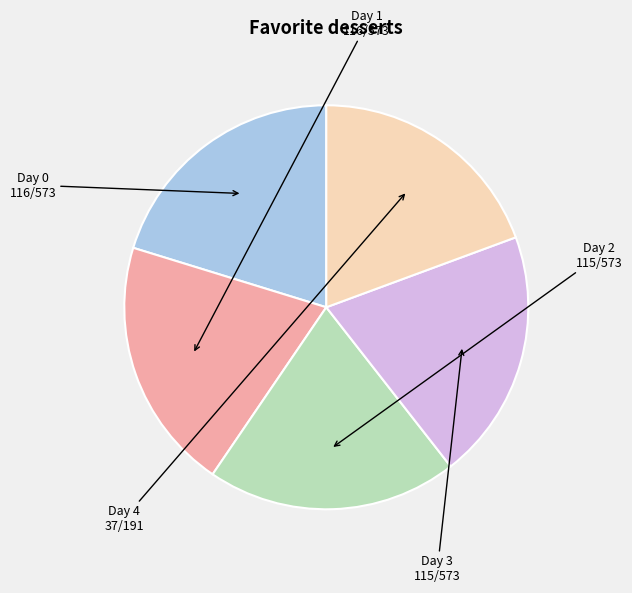

Count the number of slices in the pie.

5